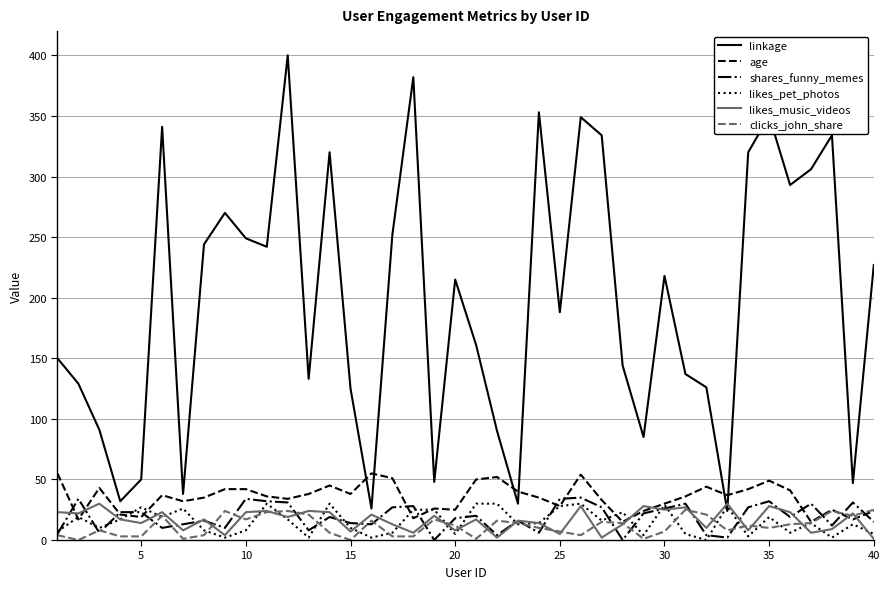

What are all the series names shown in the legend?

linkage, age, shares_funny_memes, likes_pet_photos, likes_music_videos, clicks_john_share